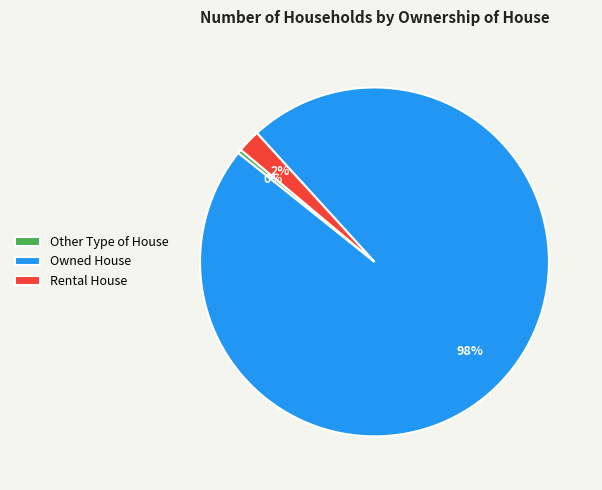

Rank the categories by value from highest to lowest.

Owned House, Rental House, Other Type of House